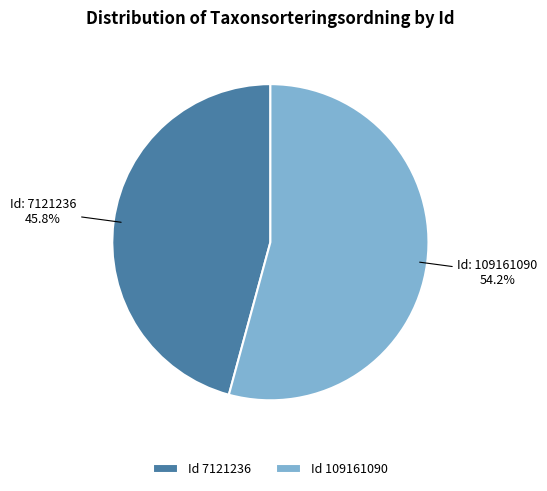

Which has a higher value, Id 7121236 or Id 109161090?

Id 109161090